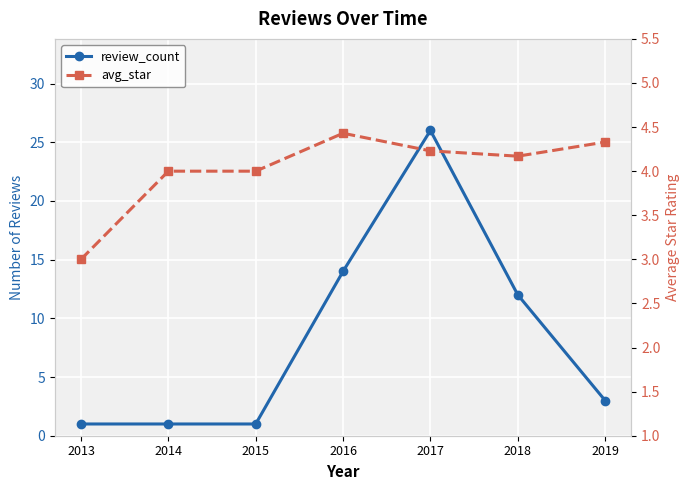

How many data points does each series have?

7